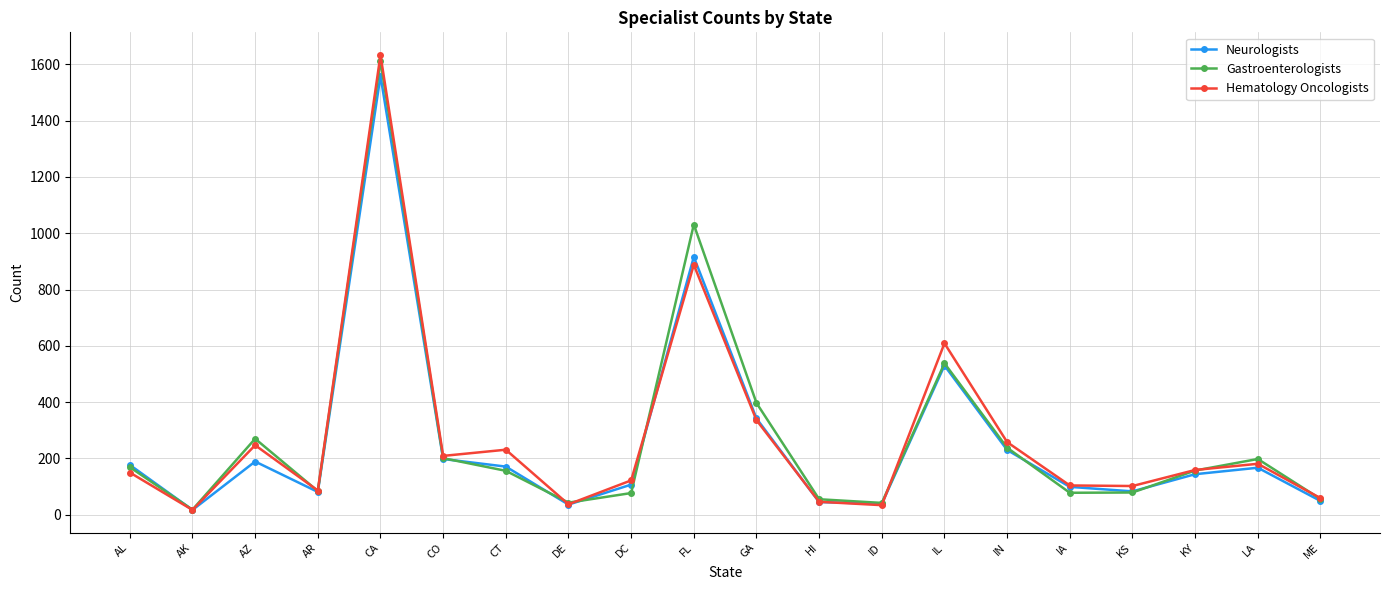

What is the label of the 19th point from the left?

LA